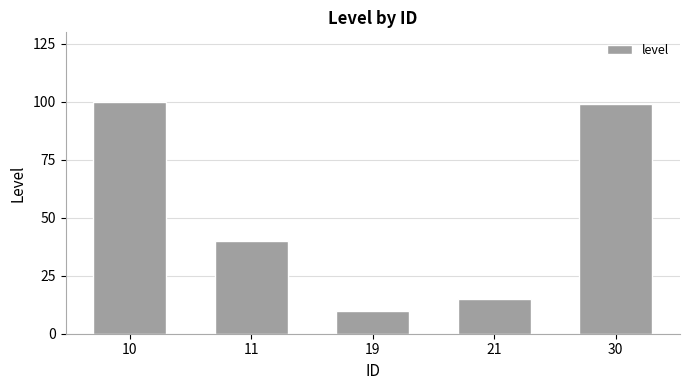

What is the average value?

53